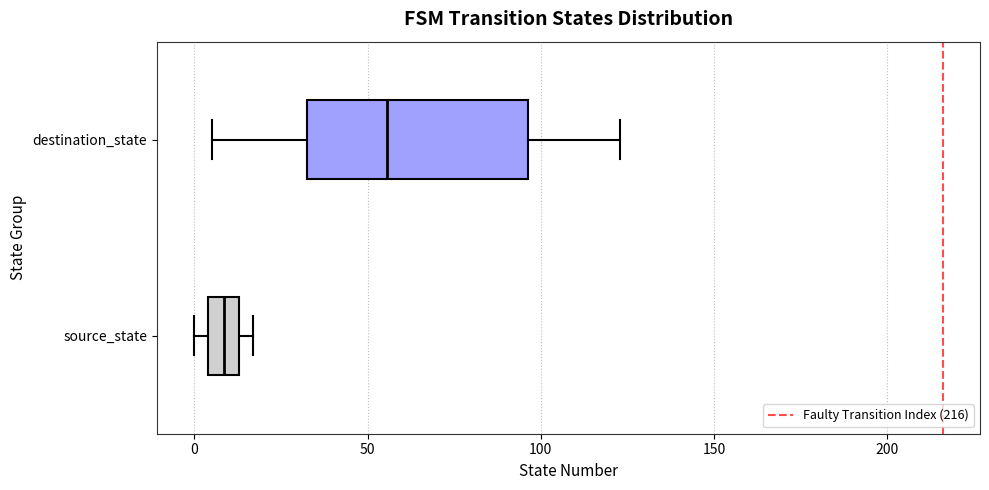

Comparing the boxes themselves (not the whiskers), which one is the widest?

destination_state